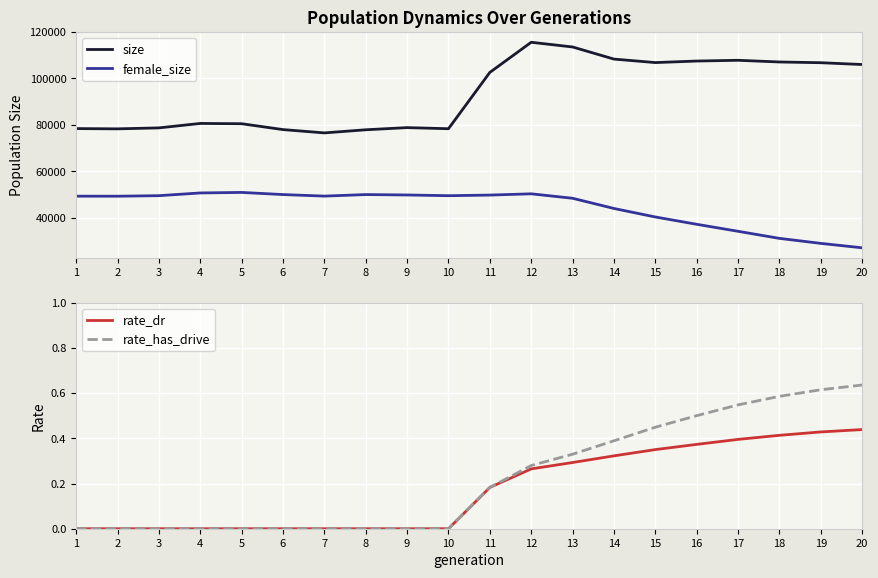

List the series in order of their peak value, highest first.

size, female_size, rate_has_drive, rate_dr